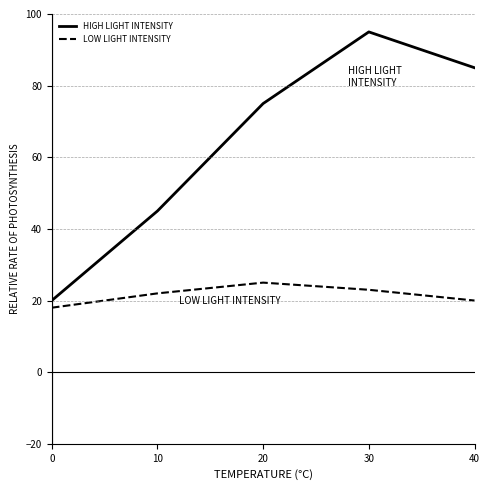

What is the spread (max minus min) of values at 30?

72